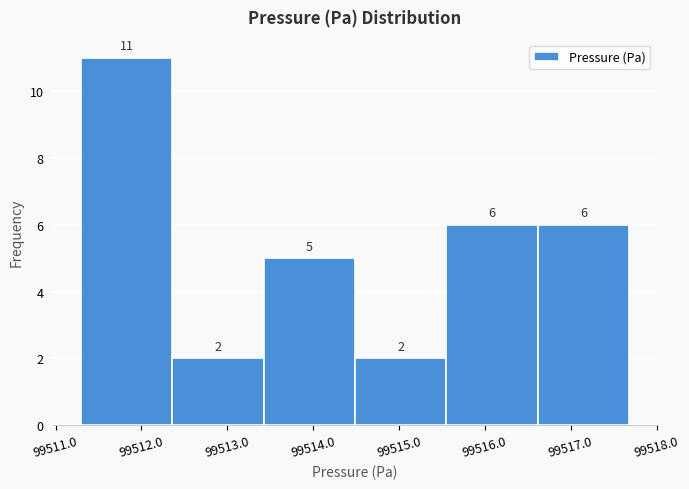

Reading left to right, transcribe this chart: for each bar, give the range it covers on the x-axis and its height. The bar edges are not printed on the chart, so give them approximately, as read against the axis.

99511.3 to 99512.4: 11
99512.4 to 99513.4: 2
99513.4 to 99514.5: 5
99514.5 to 99515.6: 2
99515.6 to 99516.6: 6
99516.6 to 99517.7: 6